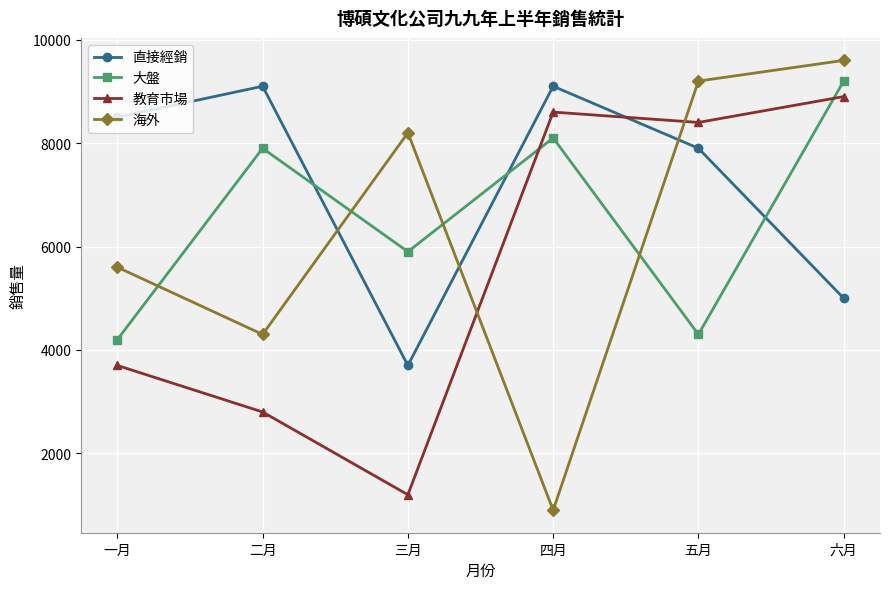

How many data points in 大盤 are less than 7900?

3